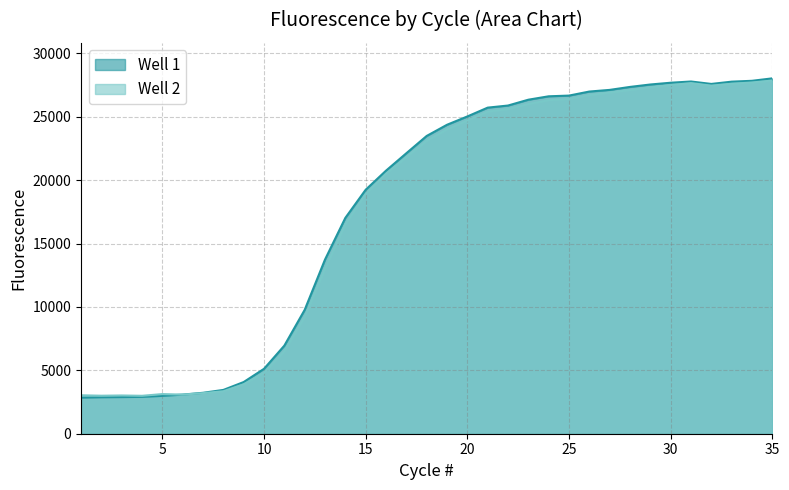

What is the spread (max minus min) of values at 35?

175